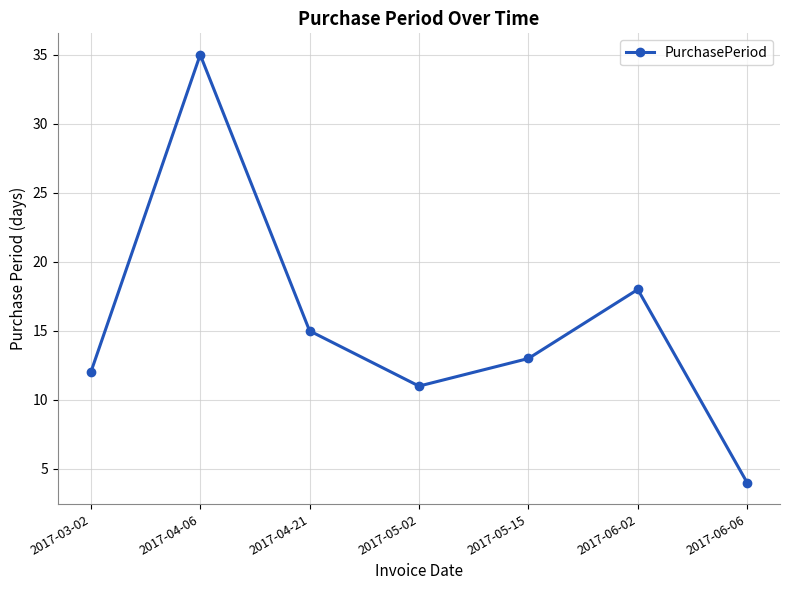

Between 2017-03-02 and 2017-06-02, which is larger?

2017-06-02